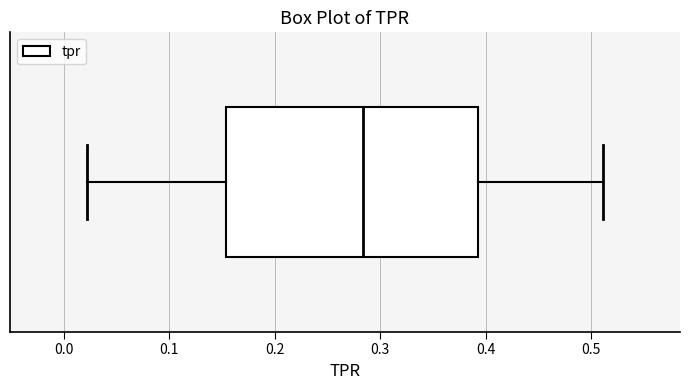

Read this box plot against the x-axis: the position of the median line, the range covered by the box, and the ends of both whiskers. The values are not printed on the chart, so give them approximately, as read against the axis.

median 0.28, box 0.15 to 0.39, whiskers 0.02 to 0.51